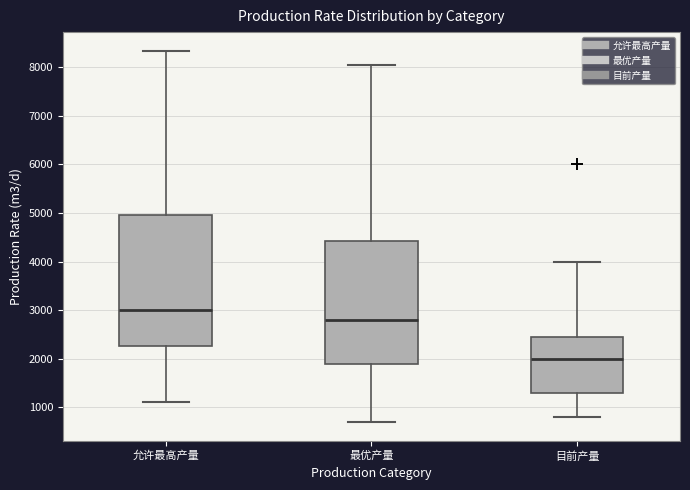

Reading left to right, read every box against the y-axis: the position of its median line, the range the box covers, and the ends of its whiskers. The values are not printed on the chart, so give them approximately, as read against the axis.

允许最高产量: median 3000, box 2300 to 5000, whiskers 1100 to 8300
最优产量: median 2800, box 1900 to 4400, whiskers 700 to 8100
目前产量: median 2000, box 1300 to 2500, whiskers 800 to 4000